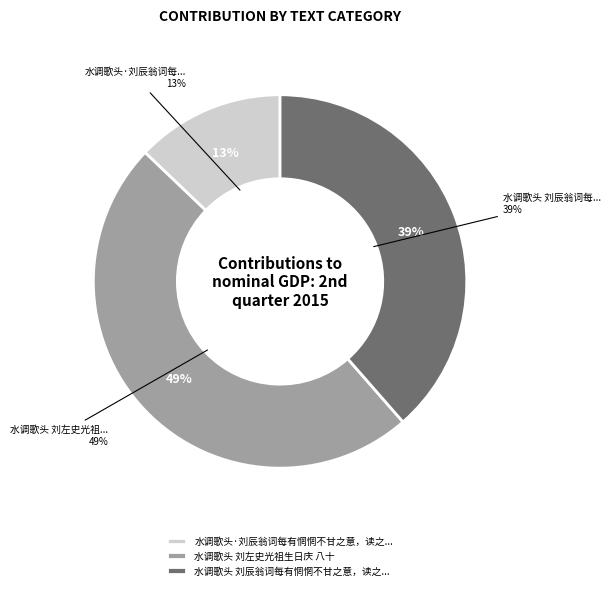

What percentage do 水调歌头·刘辰翁词每有惘惘不甘之意，读之动人悲愤 and 水调歌头 刘左史光祖生日庆 八十 together represent?

61.4%